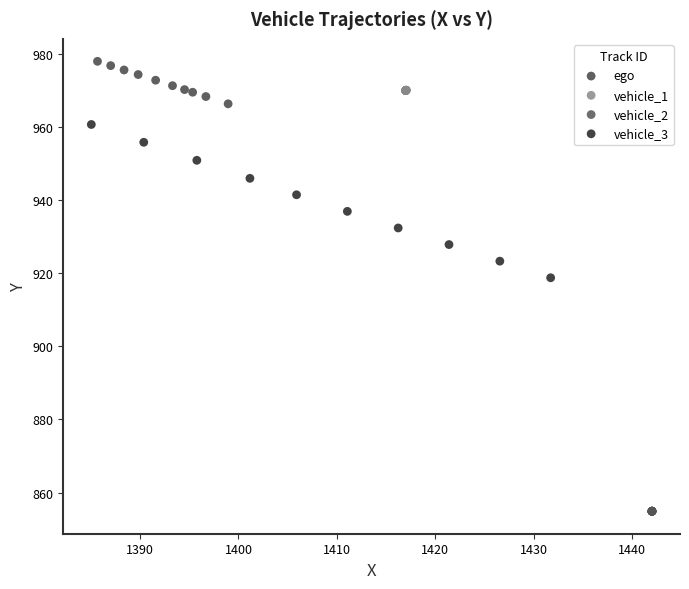

Which series reaches the maximum Y coordinate?

ego